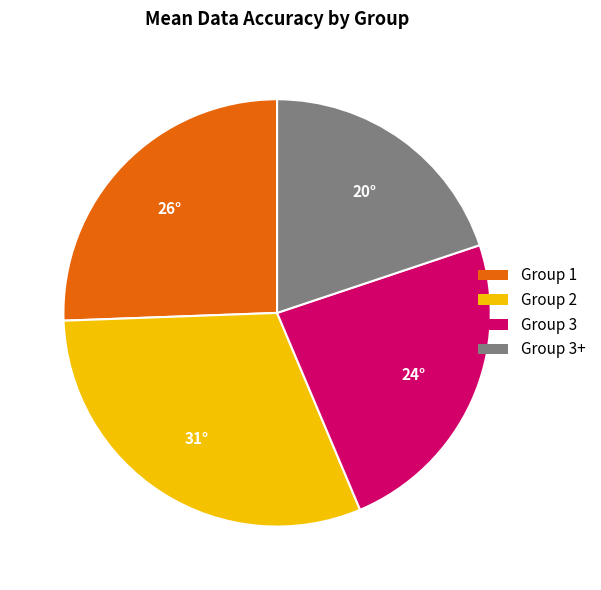

Which has a higher value, Group 2 or Group 3?

Group 2